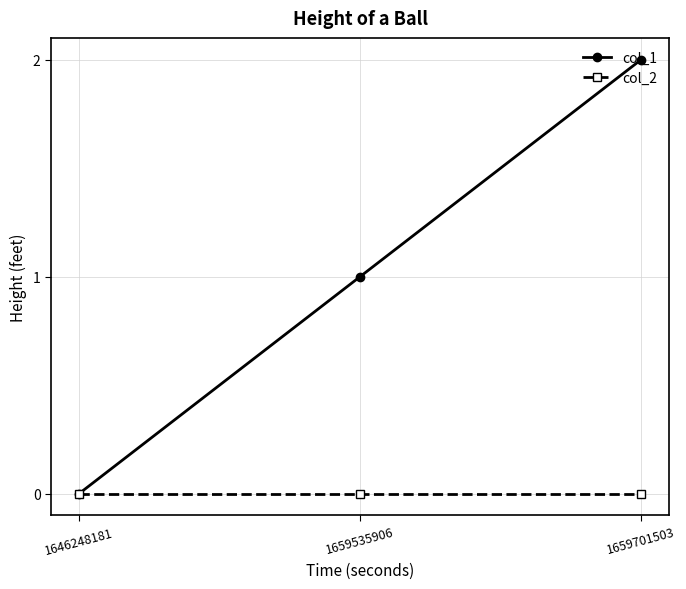

The value of col_2 at 1659535906 is 0. True or false?

True